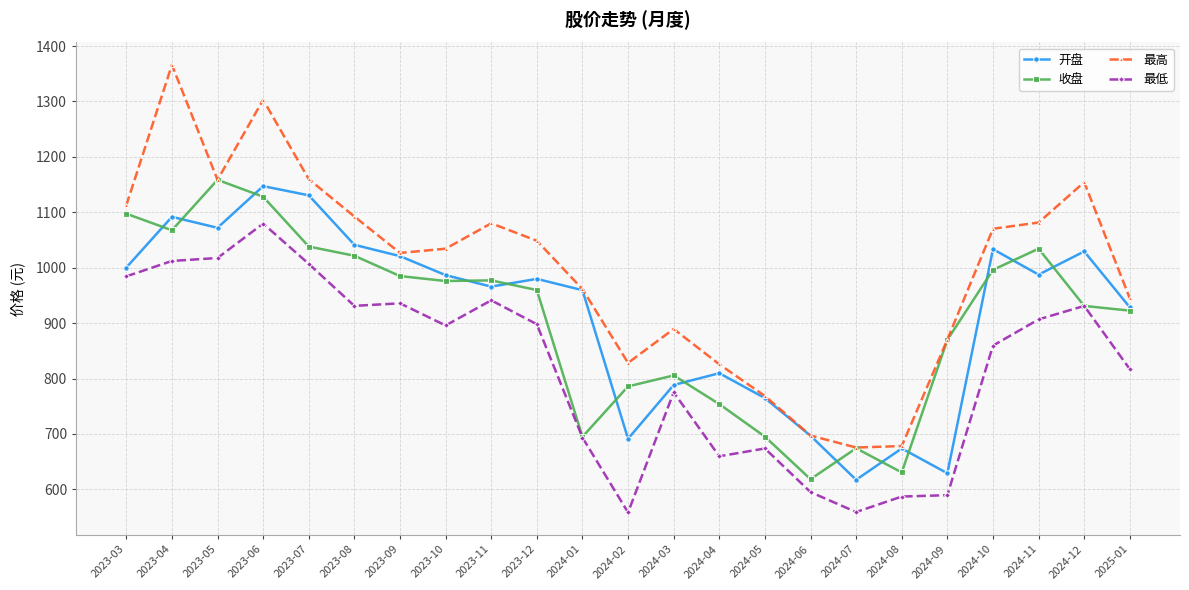

How many lines are shown in the chart?

4